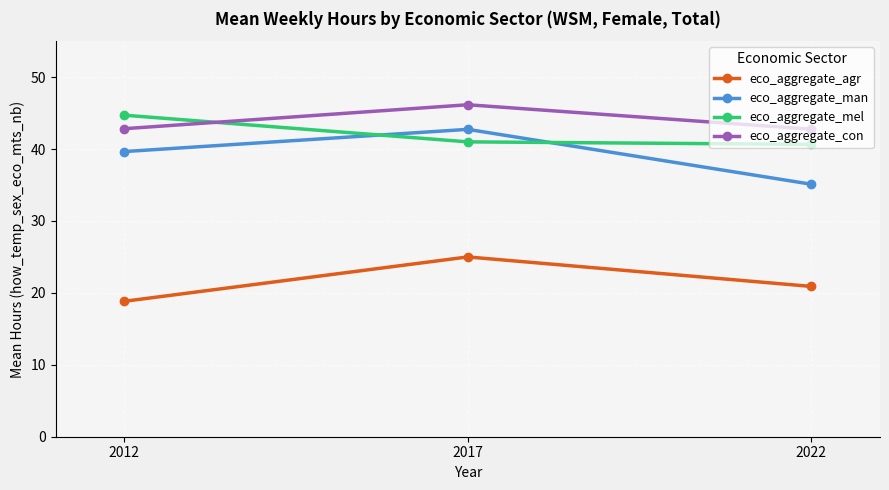

What is the value of the eco_aggregate_agr point at the 1st from the left?

18.8